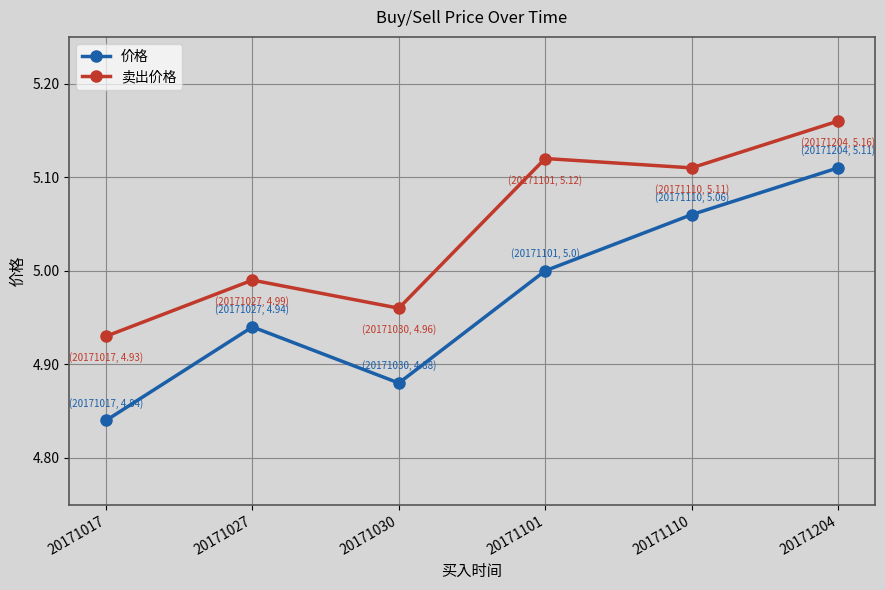

True or false: 价格 and 卖出价格 intersect in this chart.

False